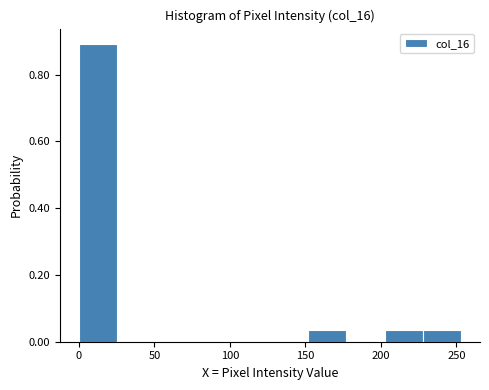

How tall is the bar that spans 150 to 175 on the x-axis? Neither the bar edges nor the heights are printed on the chart, so give them approximately, as read against the axes.

0.04